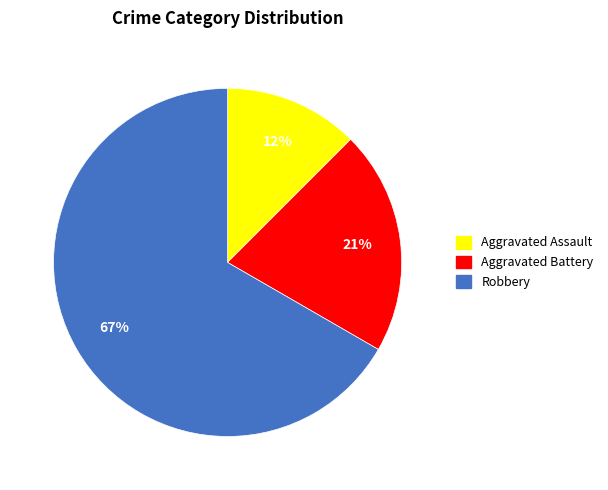

To the nearest percent, what is the combined percentage of Aggravated Battery and Aggravated Assault?

33%